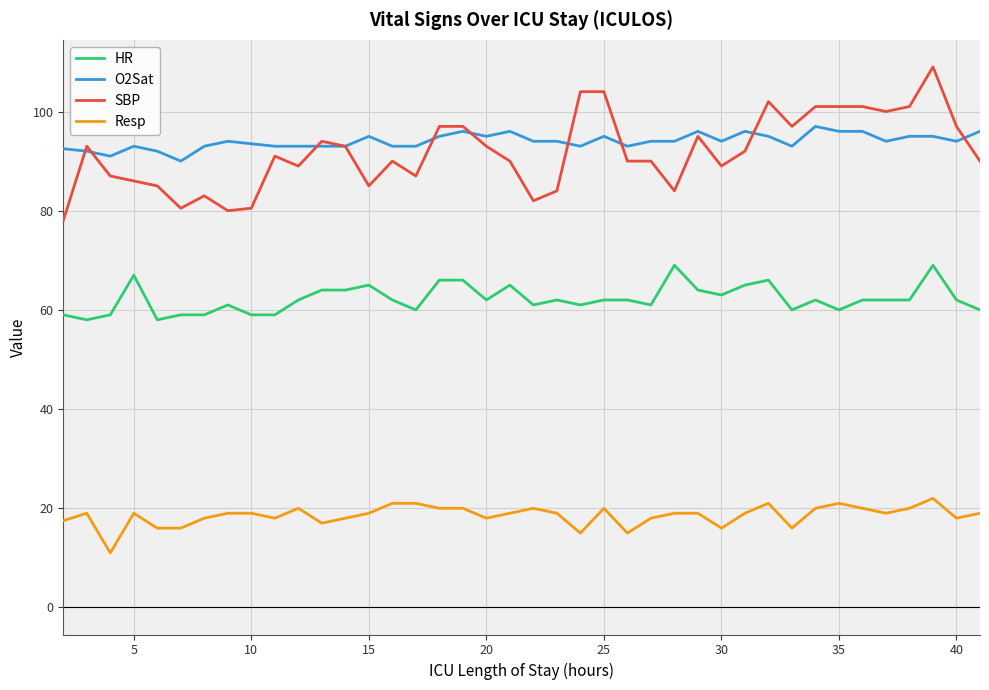

What is the maximum value shown in the chart?

109.0